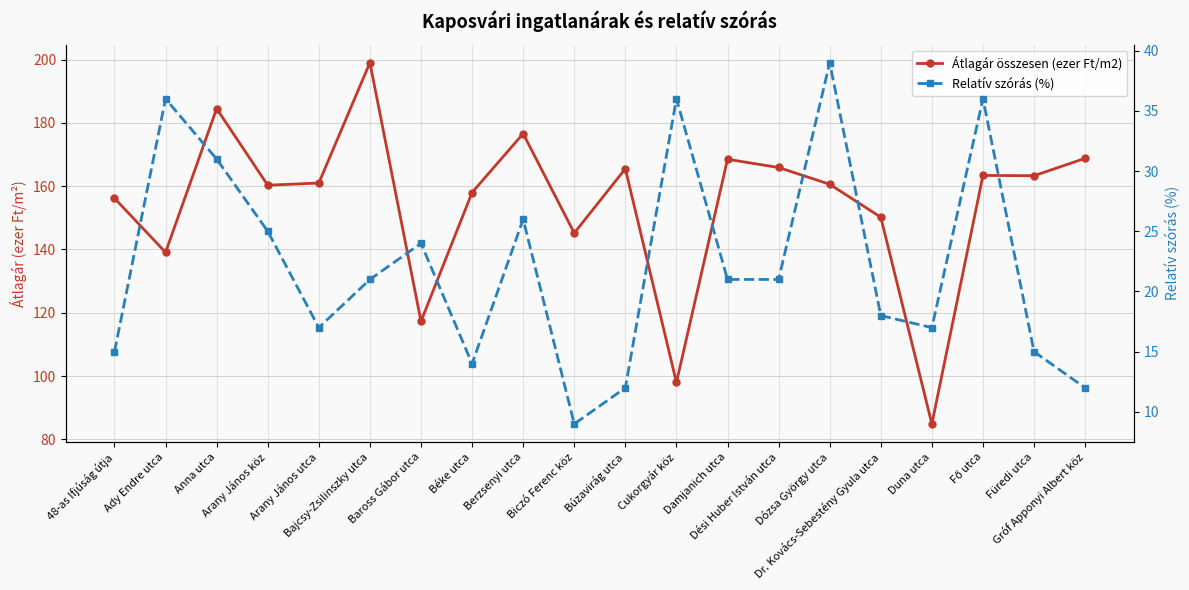

Where does the Relatív szórás (%) series first go above 21?

Ady Endre utca